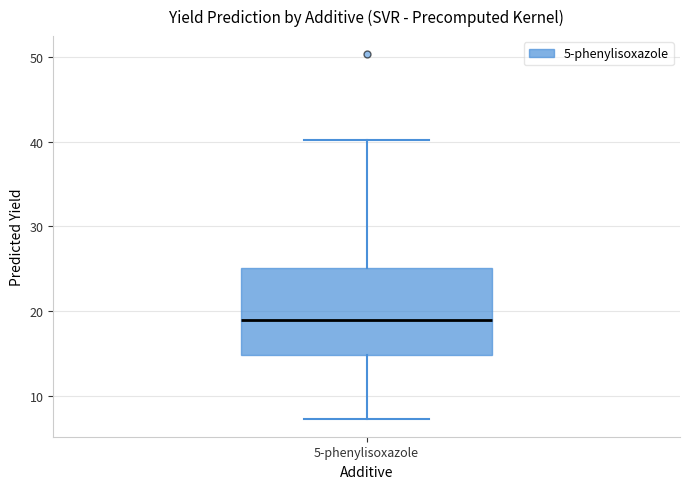

Transcribe this box plot: give where the median line is, the range the box spans, and where the two whiskers end, as read against the y-axis. The values are not printed on the chart, so give them approximately, as read against the axis.

median 19, box 15 to 25, whiskers 7 to 40